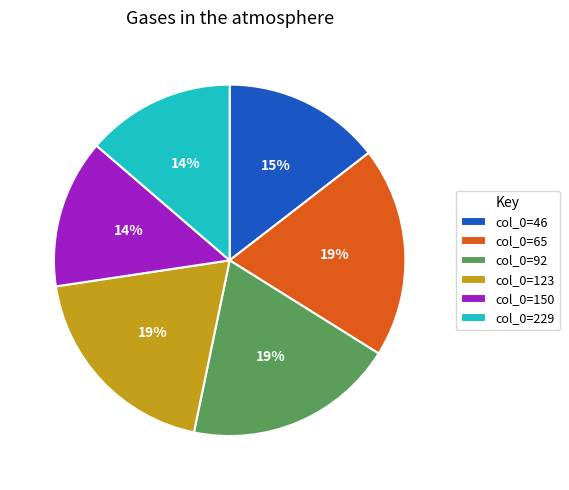

Is the sum of col_0=46 and col_0=123 greater than half?

No